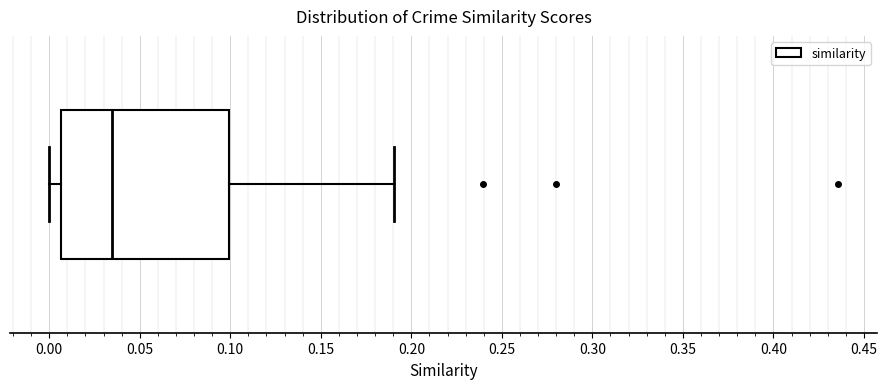

Transcribe this box plot: give where the median line is, the range the box spans, and where the two whiskers end, as read against the x-axis. The values are not printed on the chart, so give them approximately, as read against the axis.

median 0.035, box 0.005 to 0.100, whiskers 0.000 to 0.190